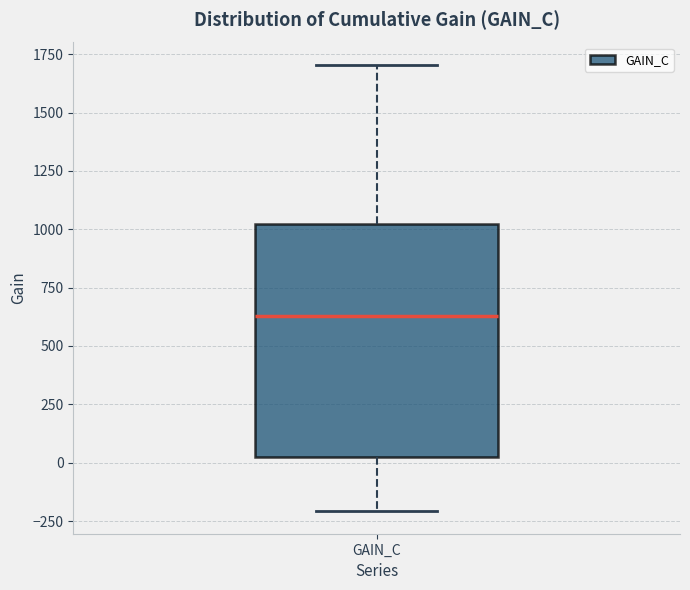

Where is the upper edge of the box for GAIN_C on the y-axis? The values are not printed on the chart, so give them approximately, as read against the axis.

1000